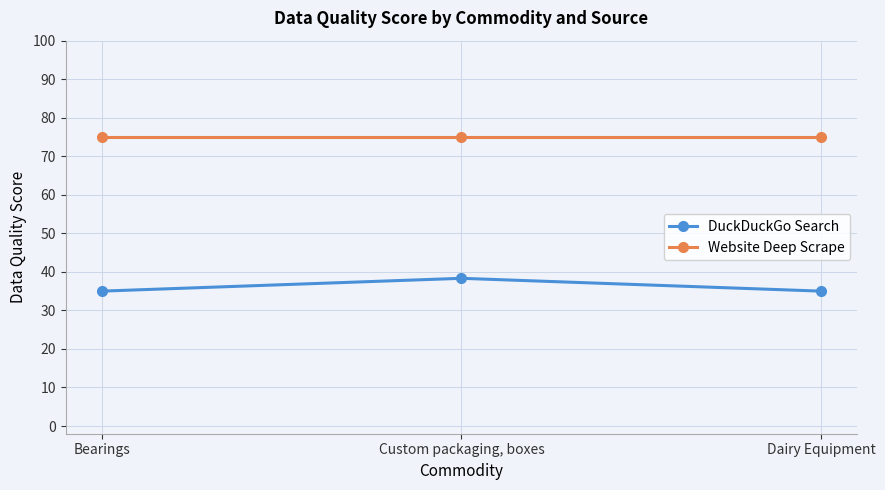

What is the average value of the Website Deep Scrape series?

75.0